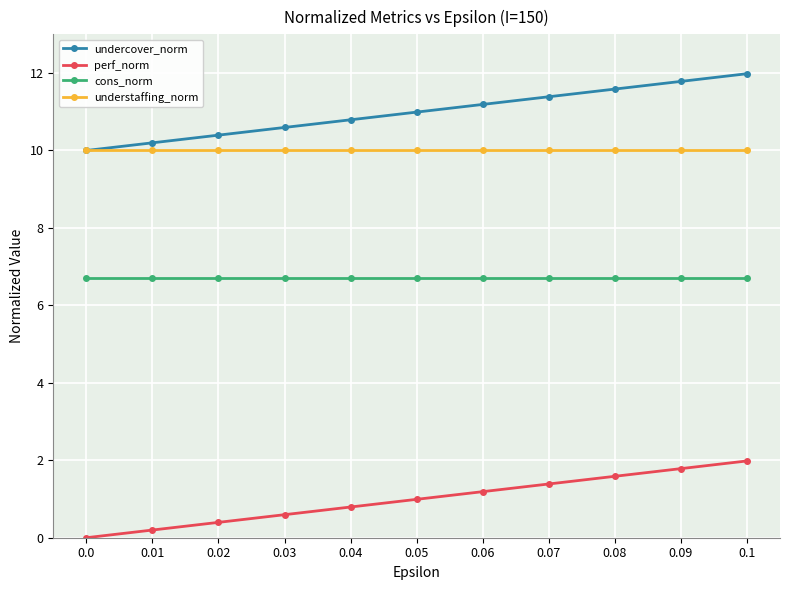

Reading right to left, what are all the values shown in this chart?

undercover_norm: 12.0	11.8	11.6	11.4	11.2	11.0	10.8	10.6	10.4	10.2	10.0
perf_norm: 2.0	1.8	1.6	1.4	1.2	1.0	0.8	0.6	0.4	0.2	0.0
cons_norm: 6.7	6.7	6.7	6.7	6.7	6.7	6.7	6.7	6.7	6.7	6.7
understaffing_norm: 10.0	10.0	10.0	10.0	10.0	10.0	10.0	10.0	10.0	10.0	10.0